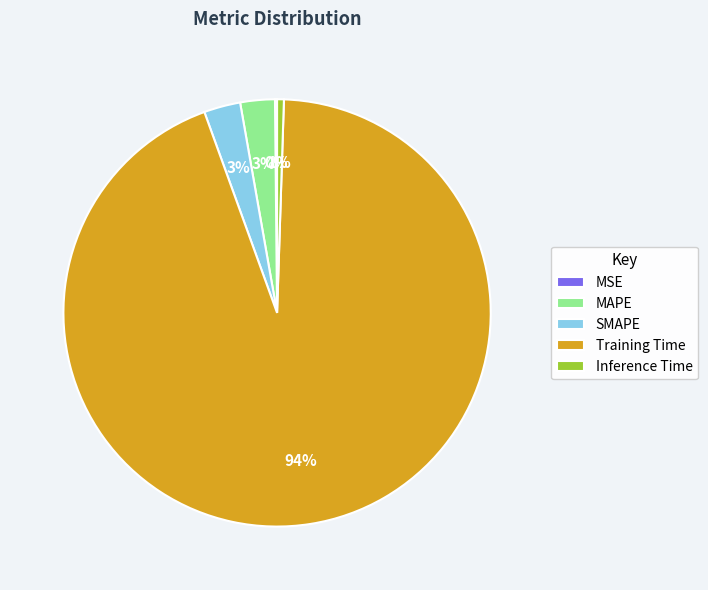

Is there any slice that represents more than half of the pie?

Yes